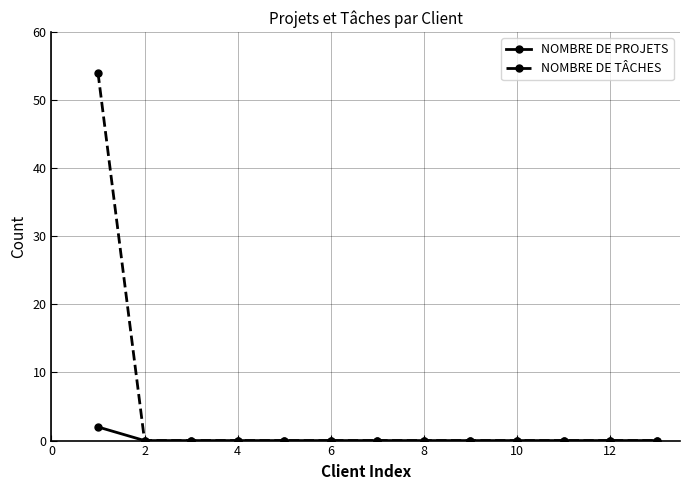

What is the highest value of the NOMBRE DE TÂCHES series?

54